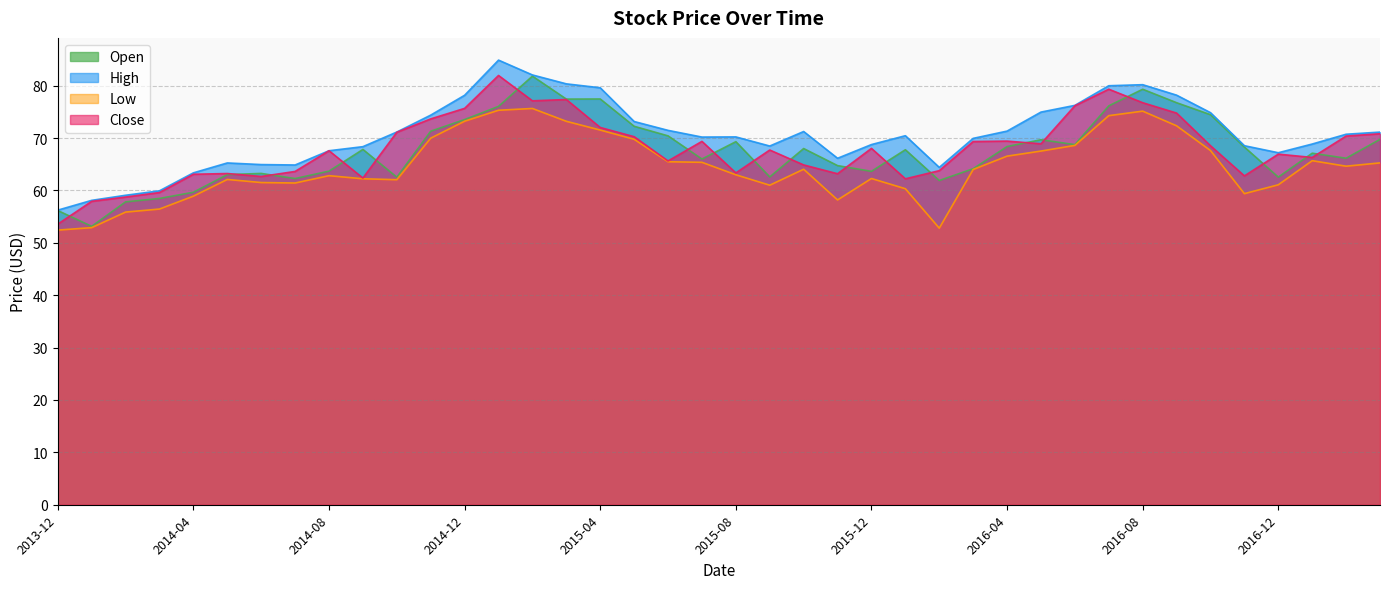

The value of High at 2014-06 is 64.9. True or false?

True